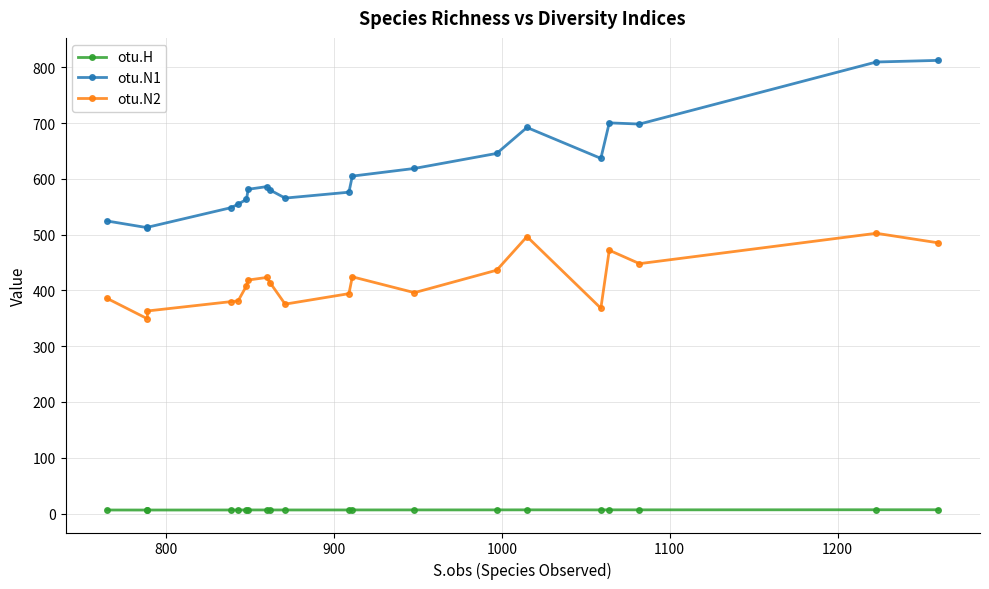

True or false: otu.N1 has more than 0 points higher than both neighbors.

True